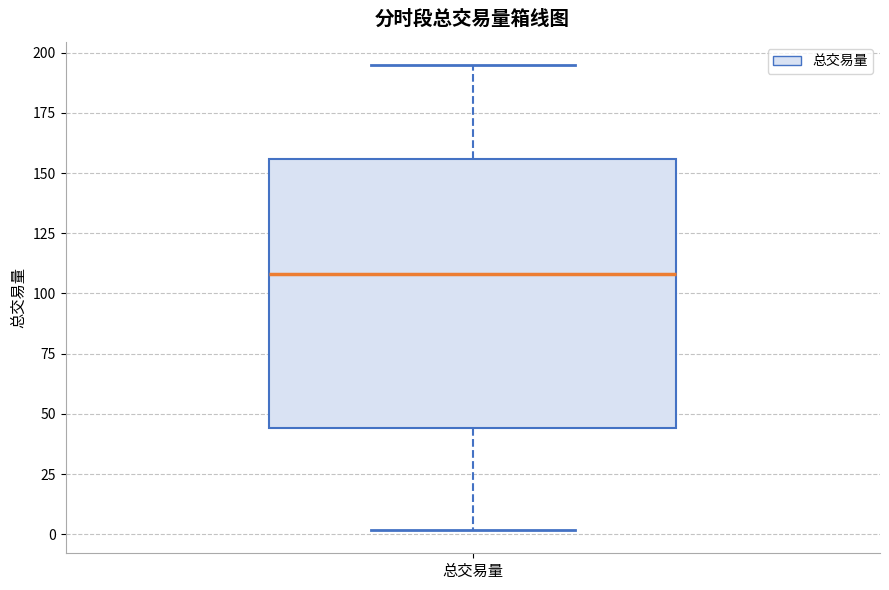

Transcribe this box plot: give where the median line is, the range the box spans, and where the two whiskers end, as read against the y-axis. The values are not printed on the chart, so give them approximately, as read against the axis.

median 110, box 45 to 155, whiskers 0 to 195